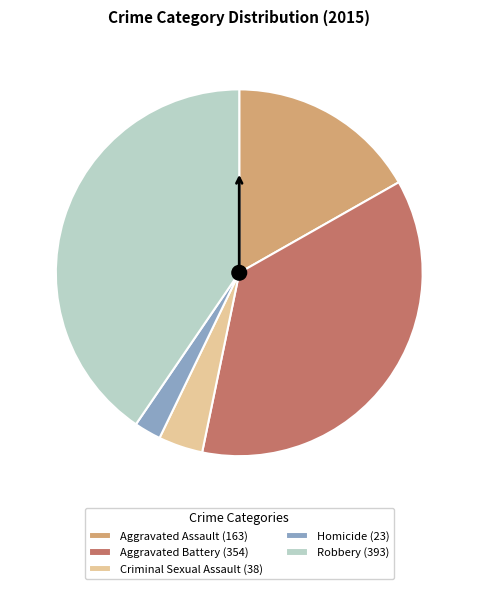

The Aggravated Battery (354) slice represents 36% of the pie. True or false?

True